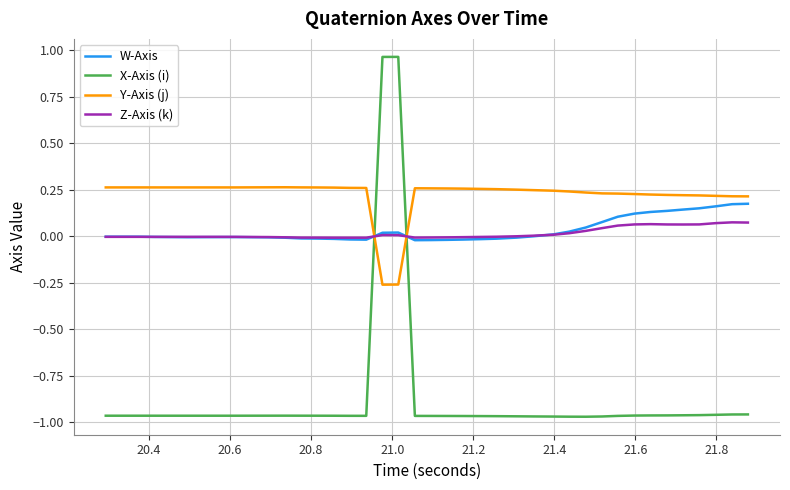

How many lines are shown in the chart?

4